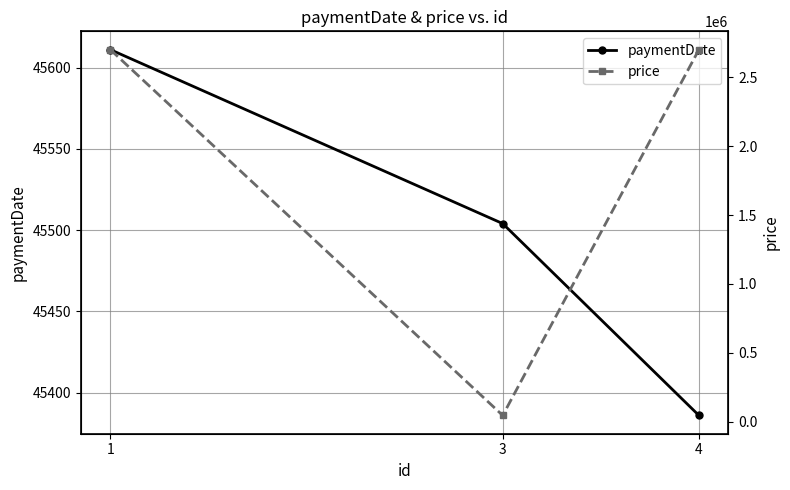

Reading left to right, transcribe all the data shown in this chart.

paymentDate: 1=45611	3=45504	4=45386
price: 1=2700000	3=45645	4=2700000